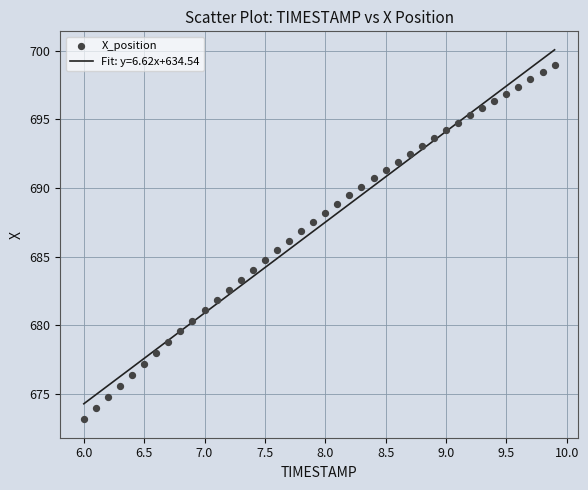

What is the range of Y values (max minus min)?

25.8